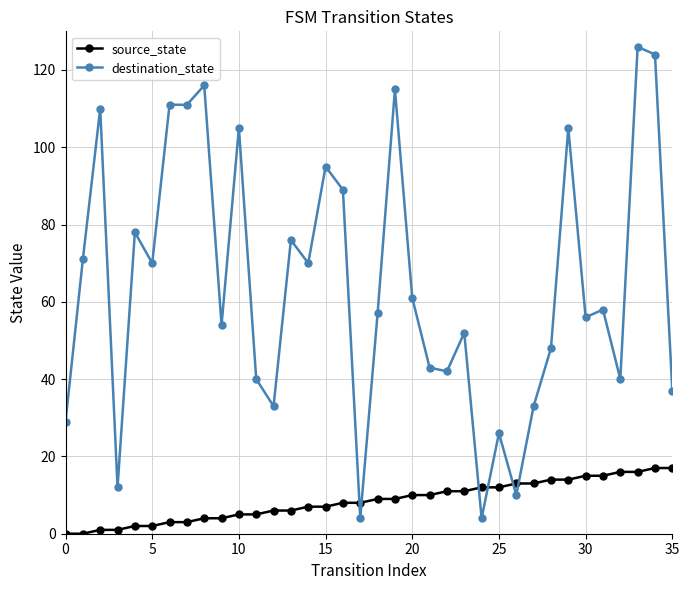

What are all the series names shown in the legend?

source_state, destination_state